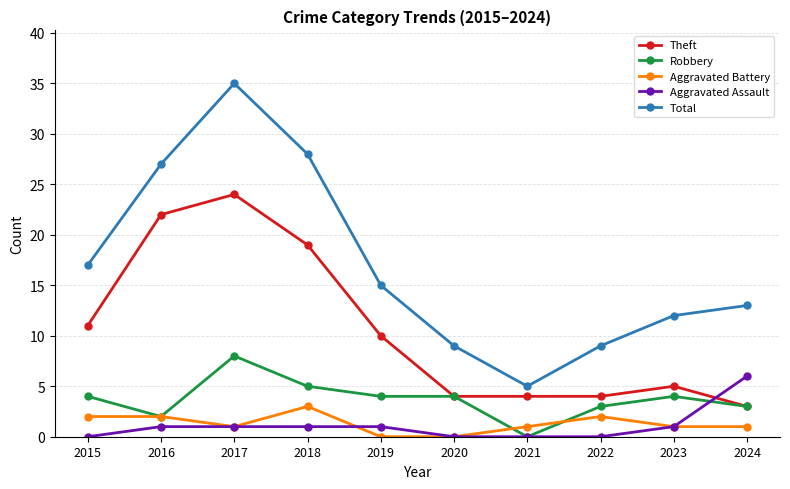

Where is the first local maximum for Theft?

2017